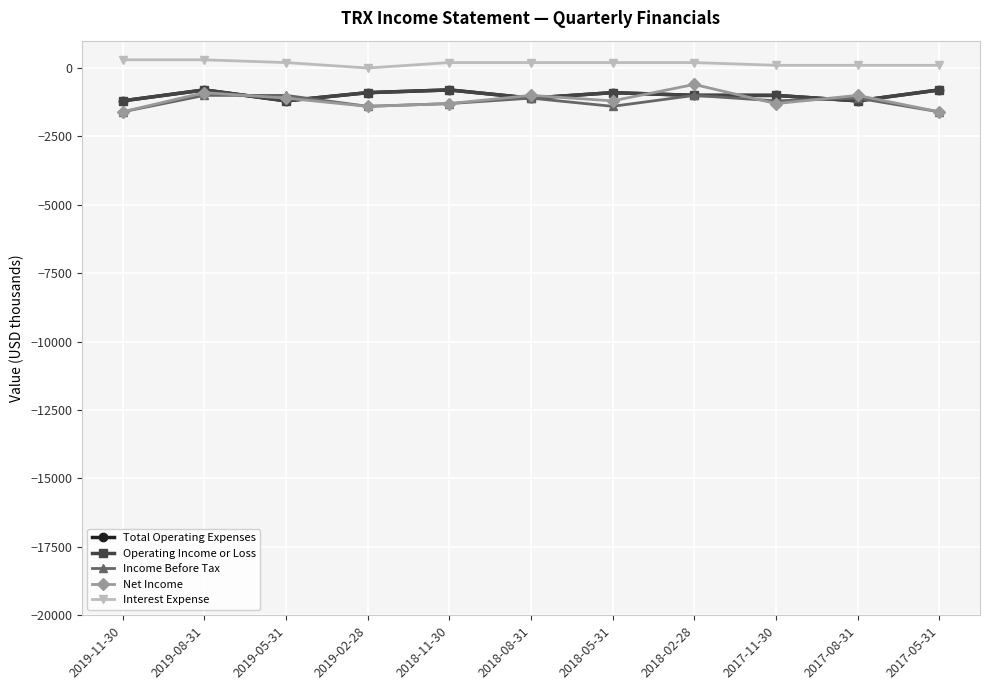

Does the chart have visible grid lines?

Yes